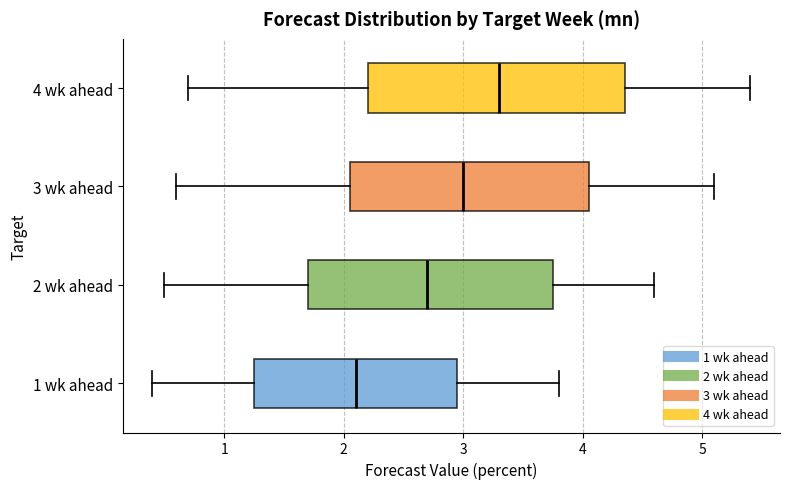

Reading bottom to top, transcribe this box plot: for each box, give where its median line is, the range the box spans, and where its two whiskers end, as read against the x-axis. The values are not printed on the chart, so give them approximately, as read against the axis.

1 wk ahead: median 2.1, box 1.3 to 3.0, whiskers 0.4 to 3.8
2 wk ahead: median 2.7, box 1.7 to 3.8, whiskers 0.5 to 4.6
3 wk ahead: median 3.0, box 2.1 to 4.1, whiskers 0.6 to 5.1
4 wk ahead: median 3.3, box 2.2 to 4.4, whiskers 0.7 to 5.4